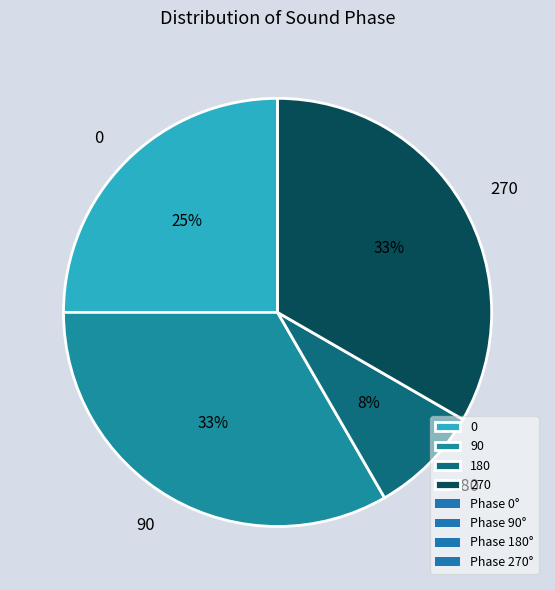

What is the smallest slice in the pie chart?

180